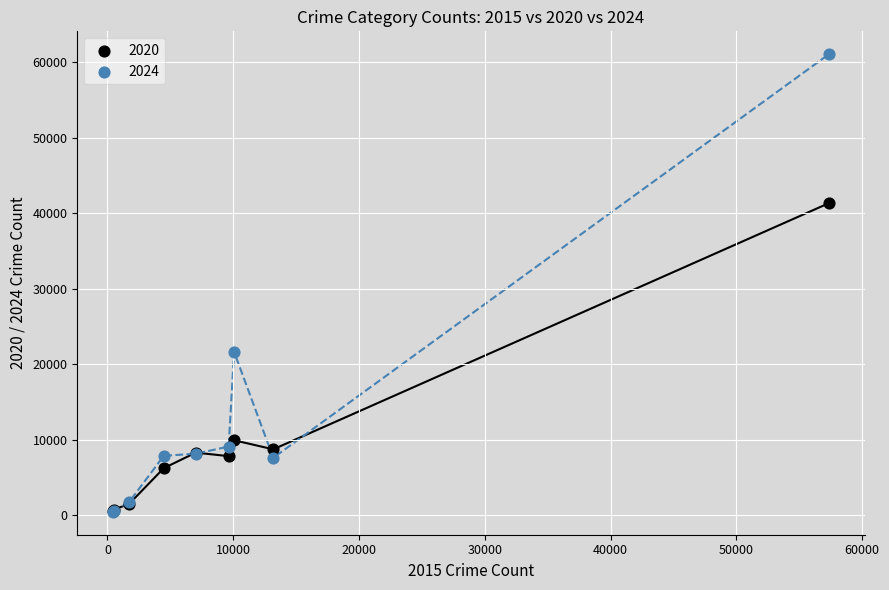

Across all series, what Y value is closest to 30772?

21666